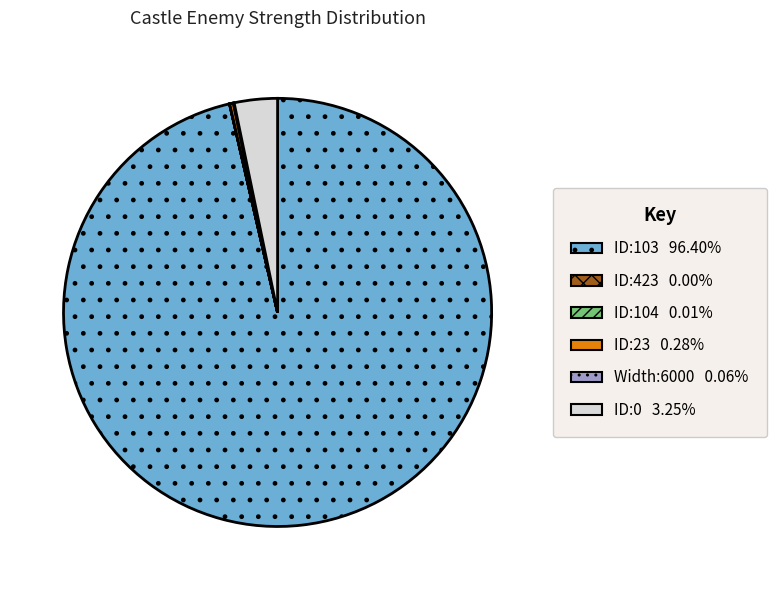

Is there any slice that represents more than half of the pie?

Yes